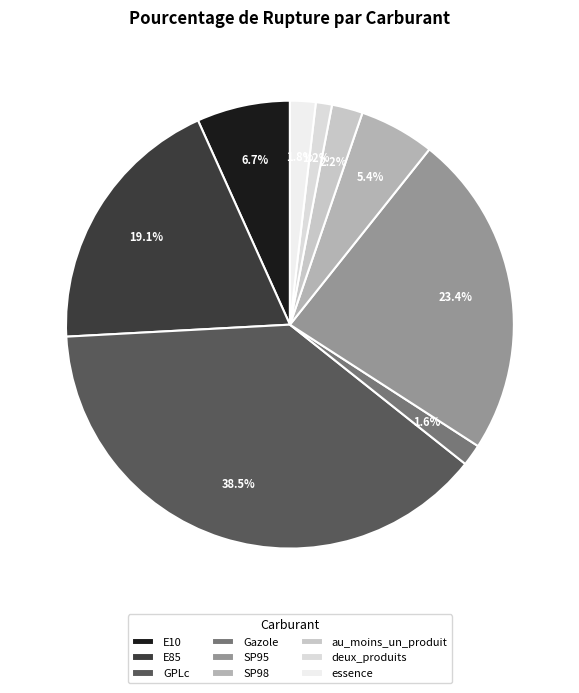

Rank the categories by value from lowest to highest.

deux_produits, Gazole, essence, au_moins_un_produit, SP98, E10, E85, SP95, GPLc